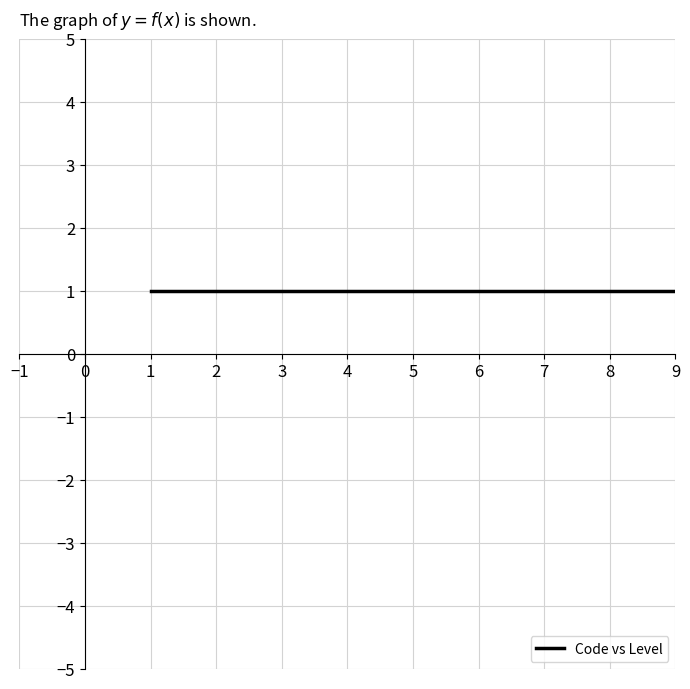

True or false: there are more than 1 points higher than both neighbors.

False